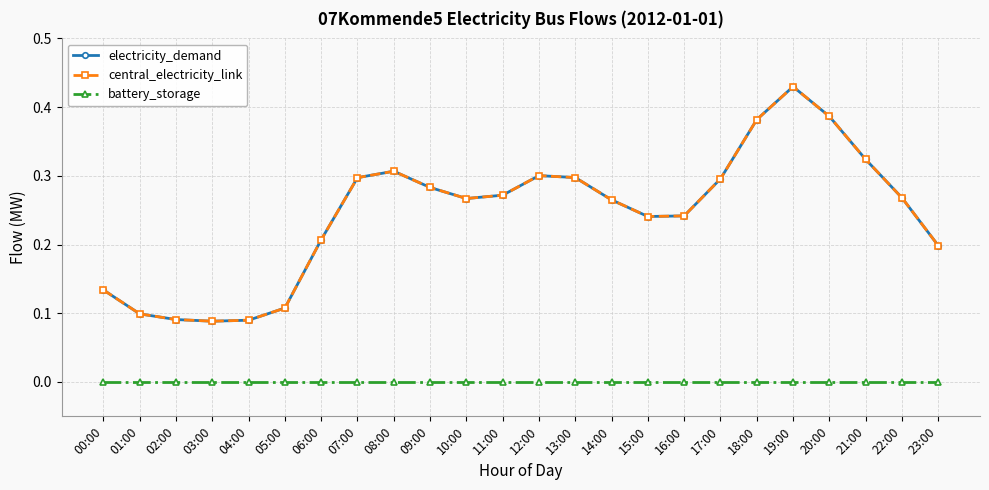

What position from the right is 06:00?

18